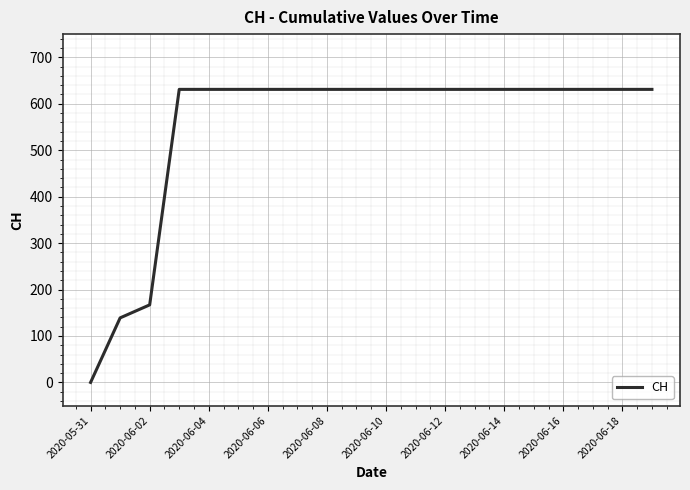

What is the difference between the maximum and minimum values?

631